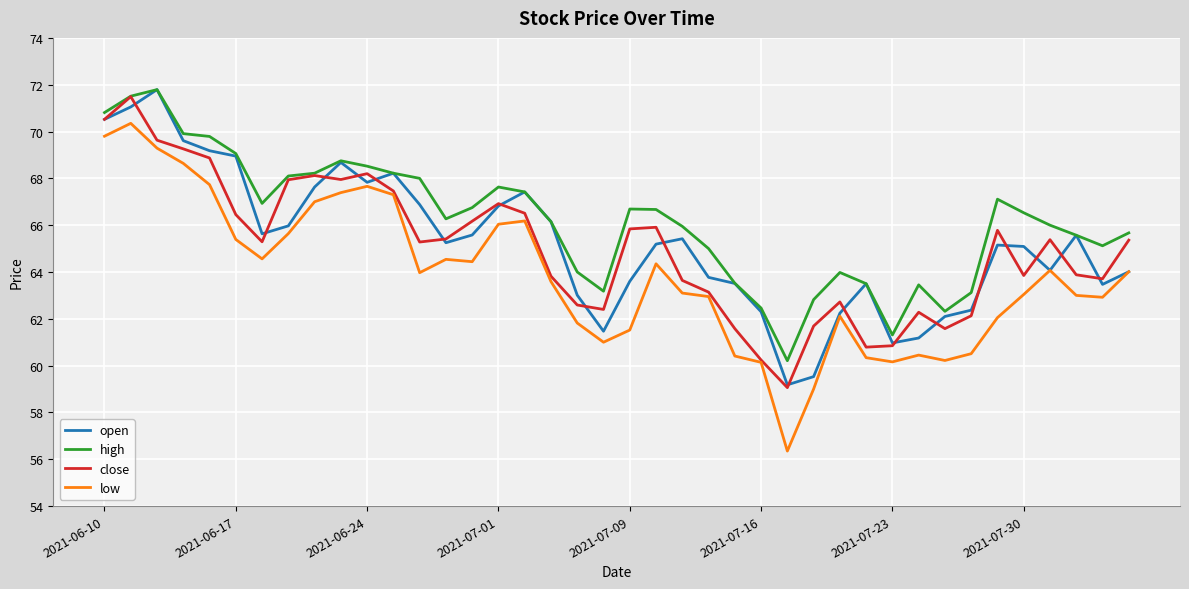

Which series has the largest total across all categories?

high